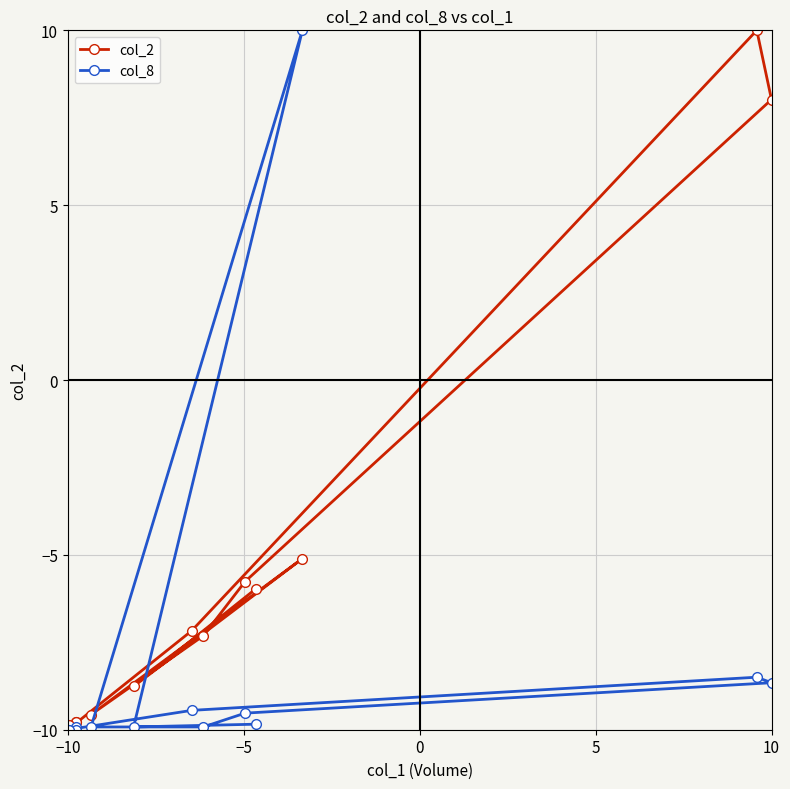

Where is the first local minimum for col_2?

−5